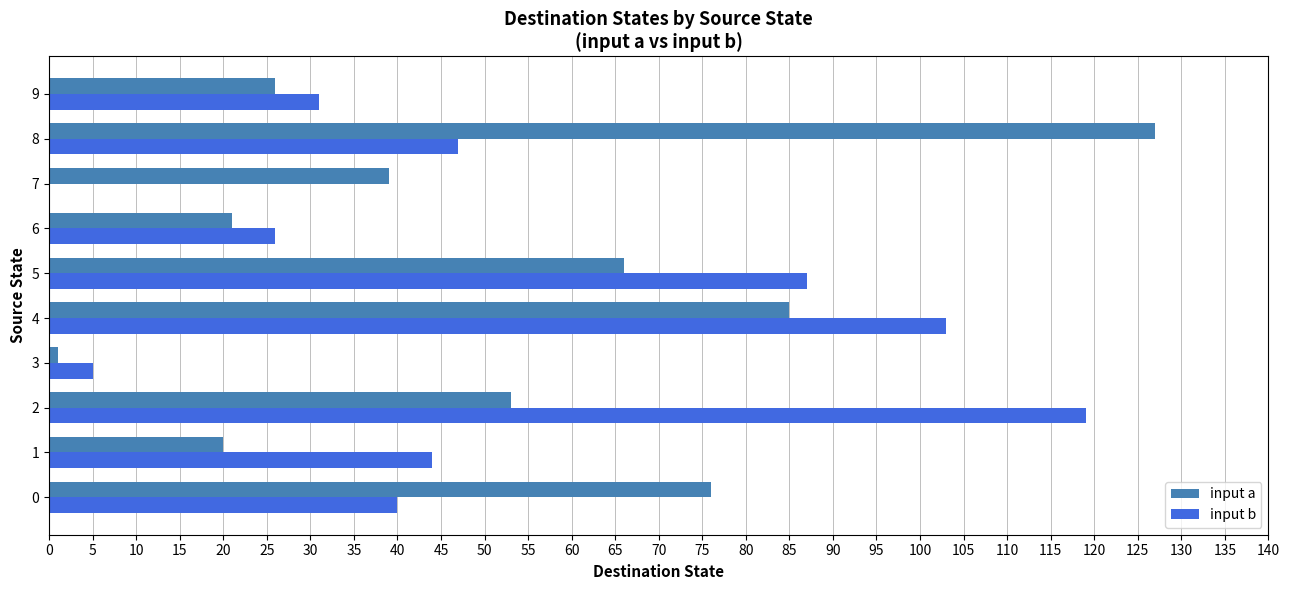

Which category has the highest value across all series?

8